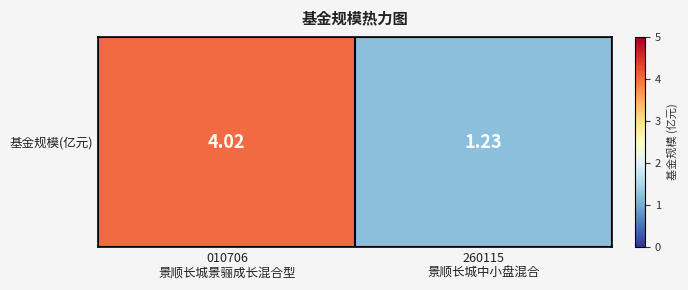

What is the ratio of the value at 010706
景顺长城景骊成长混合型 to the value at 260115
景顺长城中小盘混合?

3.3